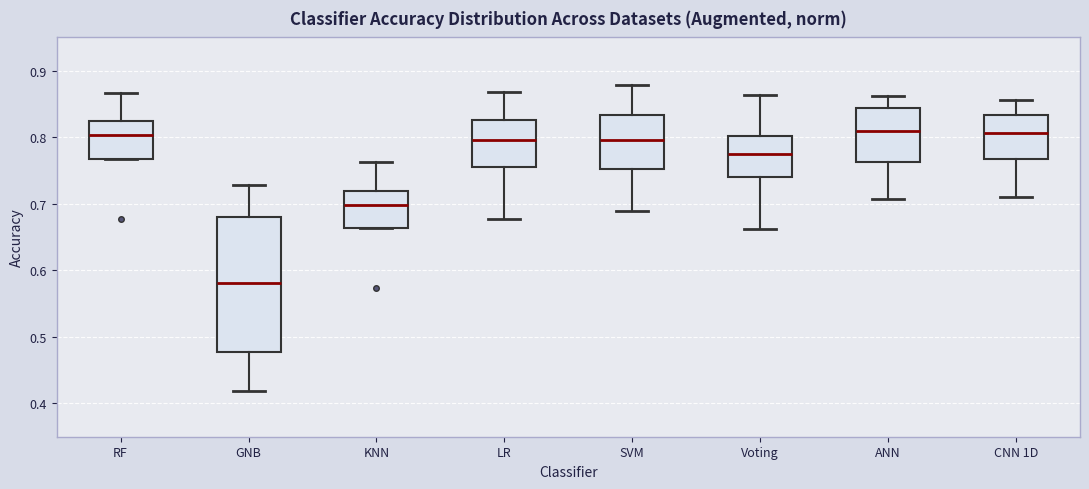

Where is the upper edge of the box for ANN on the y-axis? The values are not printed on the chart, so give them approximately, as read against the axis.

0.84